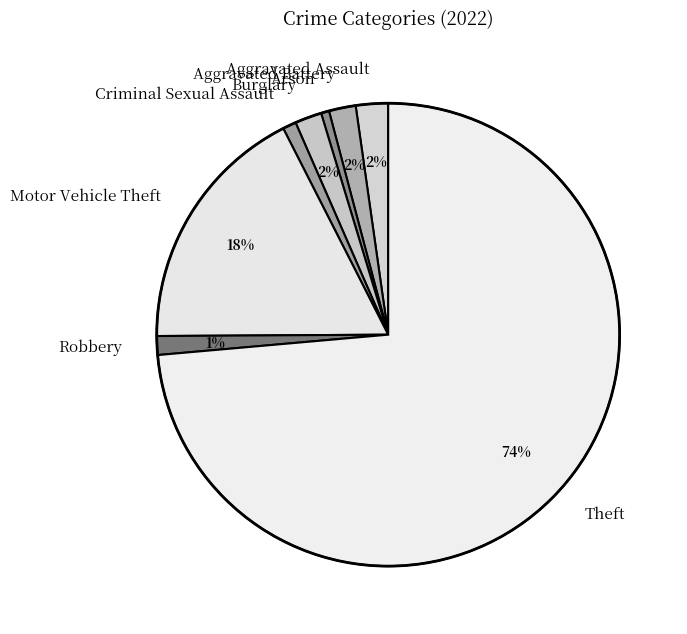

Count the number of slices in the pie.

8